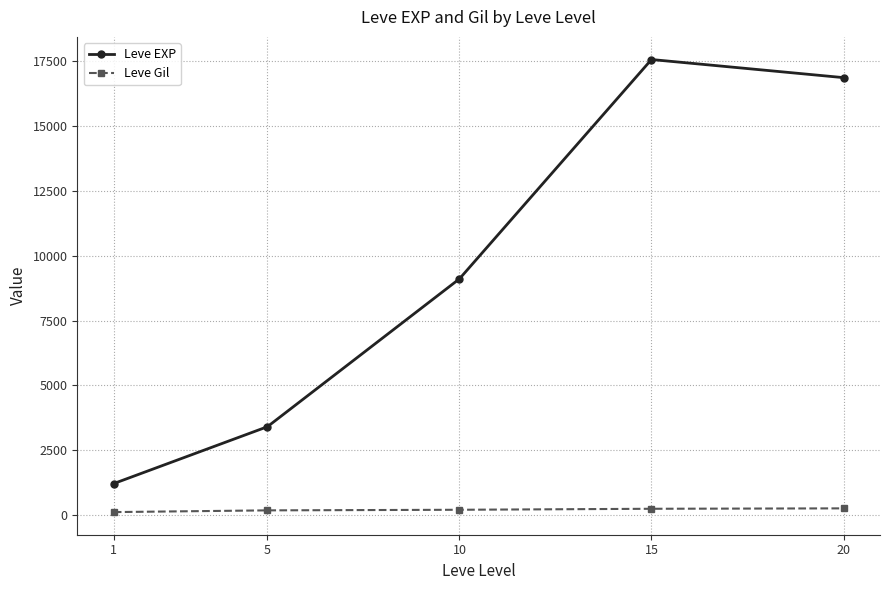

Which series has the widest spread of values?

Leve EXP